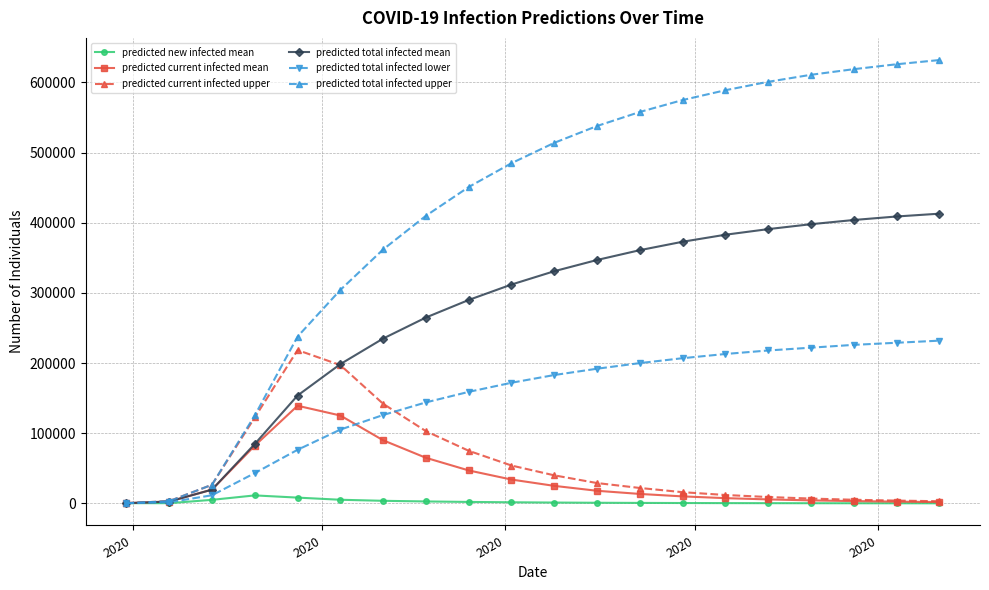

What is the lowest value of the predicted current infected upper series?

400